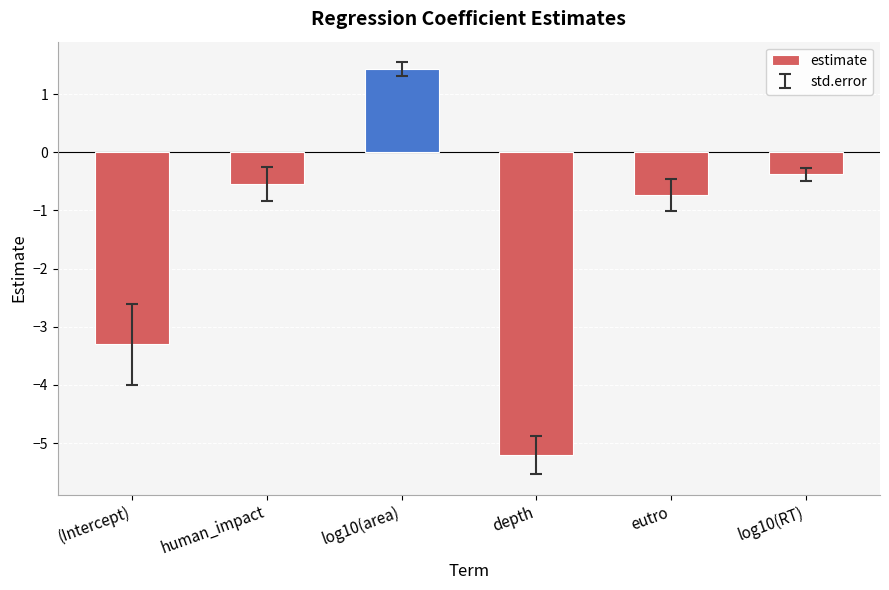

The chart shows a value of -0.4 at log10(RT). True or false?

True